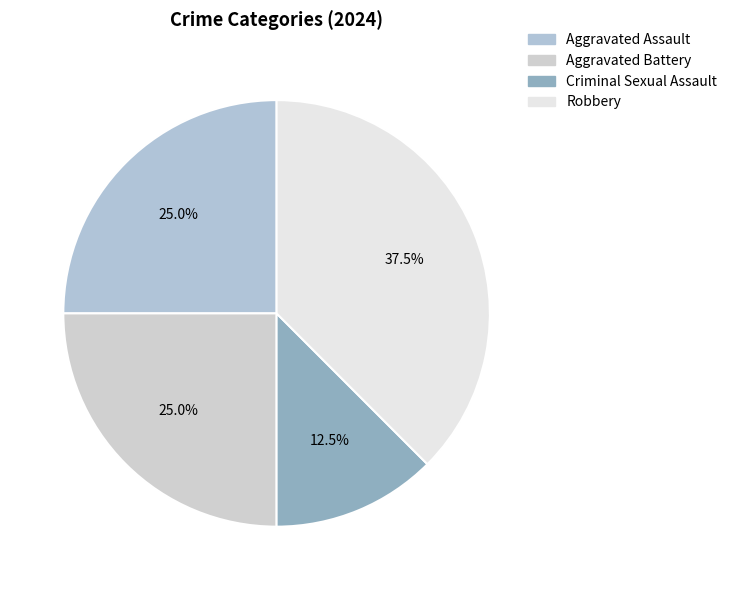

What is the total percentage of Criminal Sexual Assault and Robbery?

50.0%